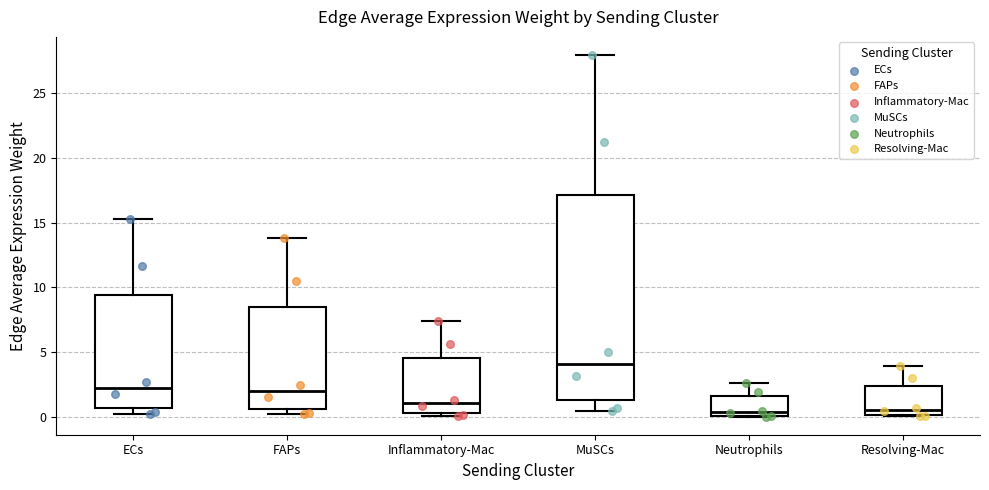

Comparing the boxes themselves (not the whiskers), which one is the tallest?

MuSCs